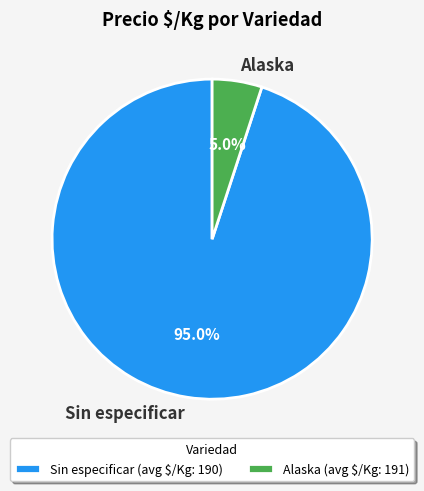

How many segments does this pie chart have?

2